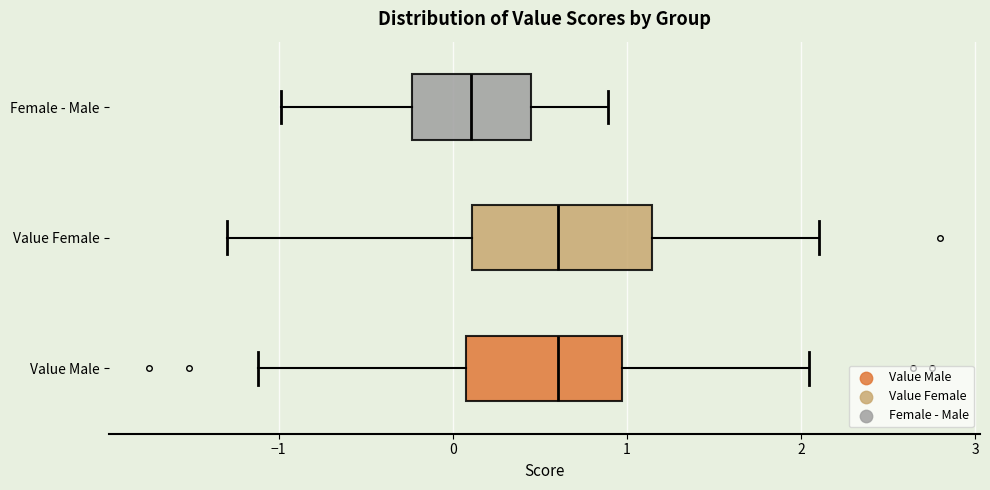

Reading bottom to top, read every box against the x-axis: the position of its median line, the range the box covers, and the ends of its whiskers. The values are not printed on the chart, so give them approximately, as read against the axis.

Value Male: median 0.6, box 0.1 to 1.0, whiskers -1.1 to 2.0
Value Female: median 0.6, box 0.1 to 1.1, whiskers -1.3 to 2.1
Female - Male: median 0.1, box -0.2 to 0.4, whiskers -1.0 to 0.9